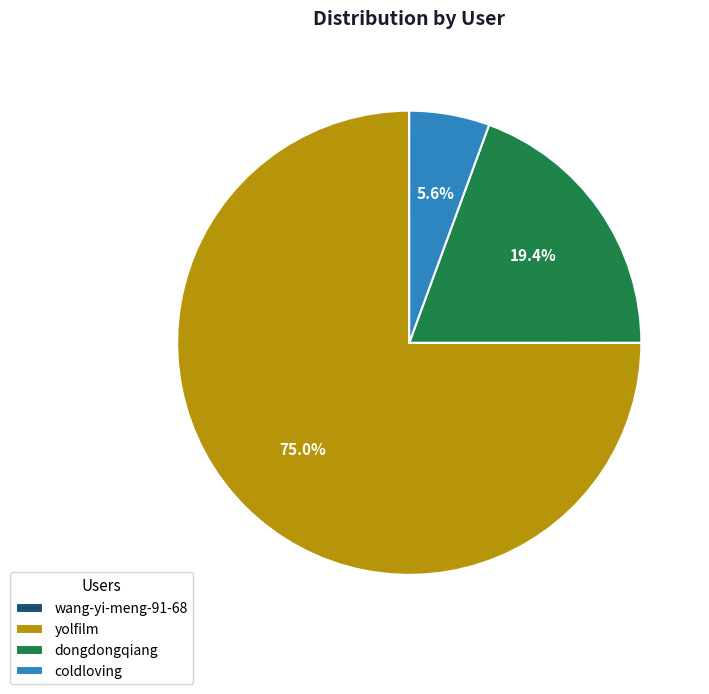

Is there any slice that represents more than half of the pie?

Yes